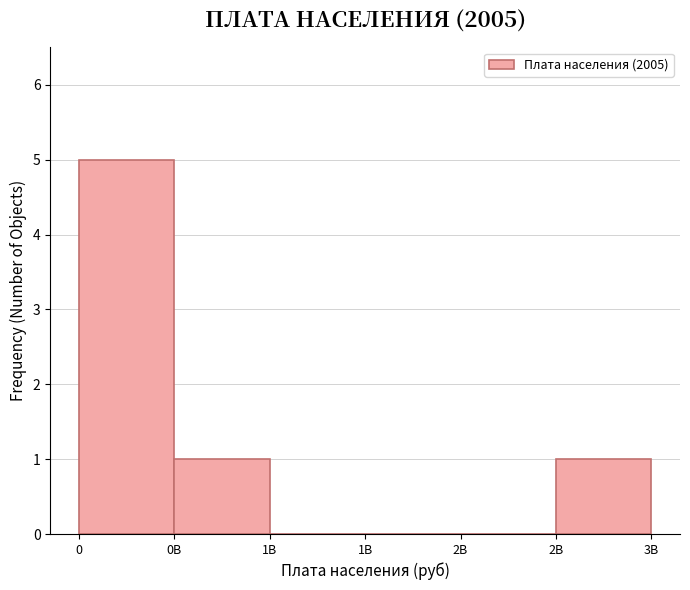

How many distinct data groups are displayed?

1